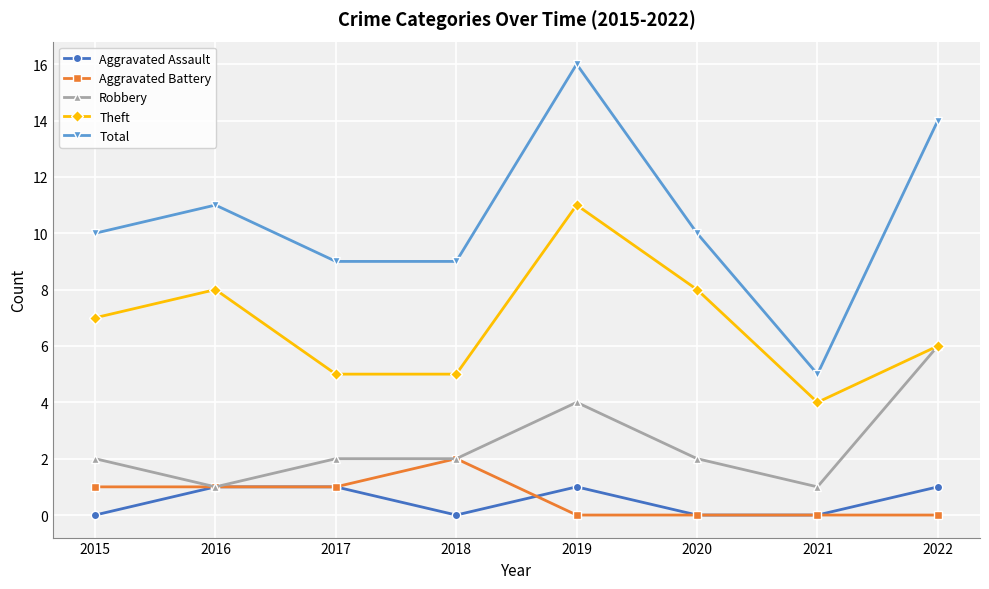

At which label does Total reach its minimum?

2021